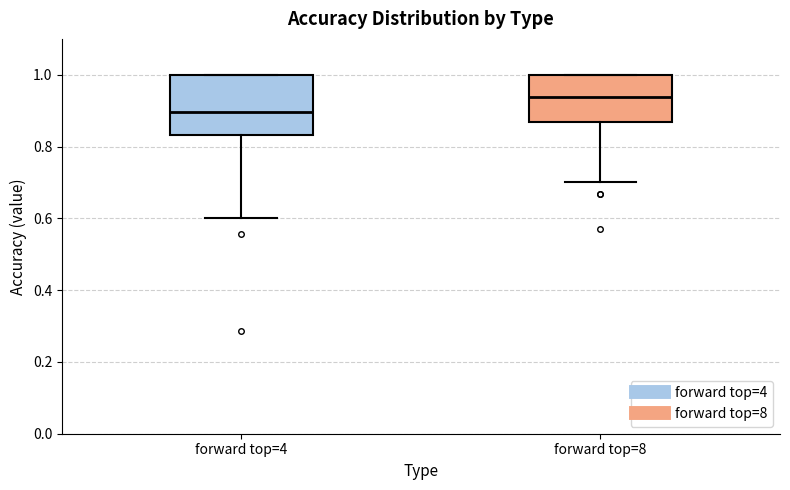

Where is the lower edge of the box for forward top=8 on the y-axis? The values are not printed on the chart, so give them approximately, as read against the axis.

0.86